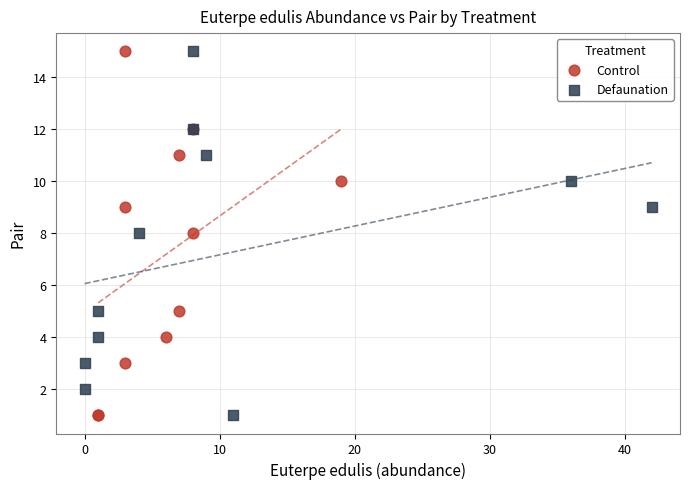

What are all the series names shown in the legend?

Control, Defaunation